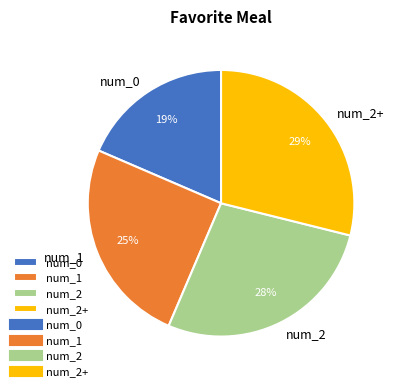

Count the number of slices in the pie.

4